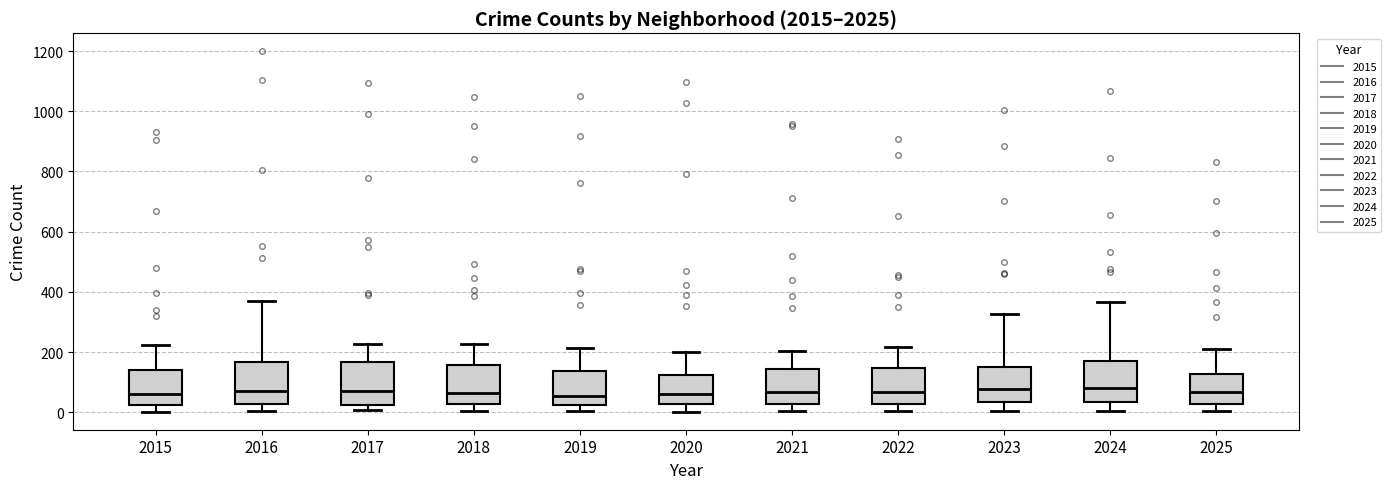

Reading left to right, read every box against the y-axis: the position of its median line, the range the box covers, and the ends of its whiskers. The values are not printed on the chart, so give them approximately, as read against the axis.

2015: median 60, box 20 to 140, whiskers 0 to 220
2016: median 80, box 20 to 160, whiskers 0 to 380
2017: median 80, box 20 to 160, whiskers 0 to 220
2018: median 60, box 20 to 160, whiskers 0 to 220
2019: median 60, box 20 to 140, whiskers 0 to 220
2020: median 60, box 20 to 120, whiskers 0 to 200
2021: median 60, box 20 to 140, whiskers 0 to 200
2022: median 60, box 20 to 140, whiskers 0 to 220
2023: median 80, box 40 to 160, whiskers 0 to 320
2024: median 80, box 40 to 160, whiskers 0 to 360
2025: median 60, box 20 to 120, whiskers 0 to 220